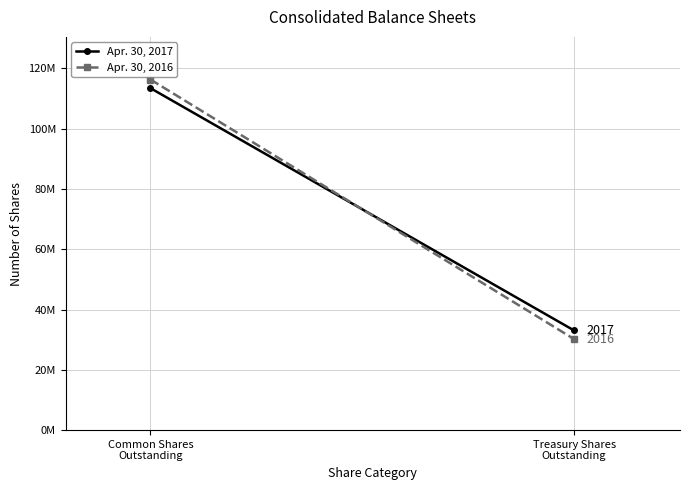

What is the approximate value of Apr. 30, 2016 at Common Shares
Outstanding, to the nearest 10?

116306890